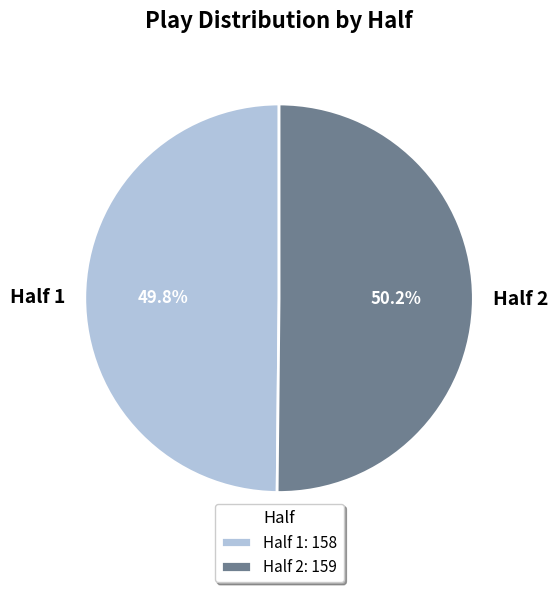

What percentage is the Half 2 slice, to the nearest percent?

50%